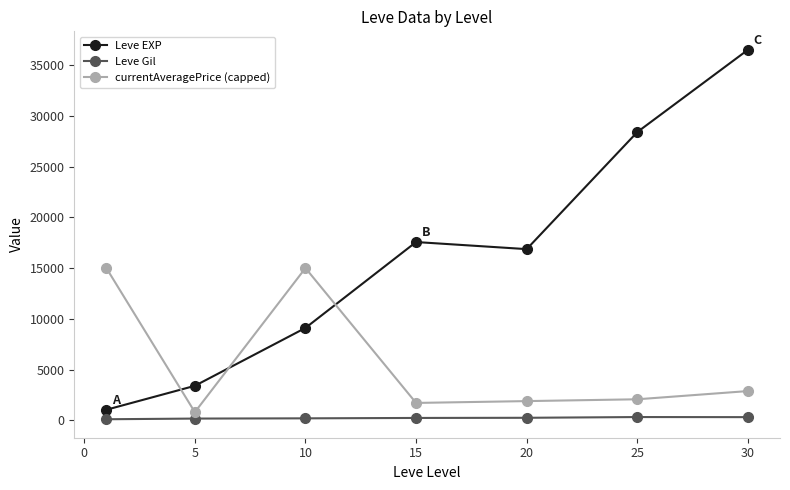

What is the minimum value shown in the chart?

113.2